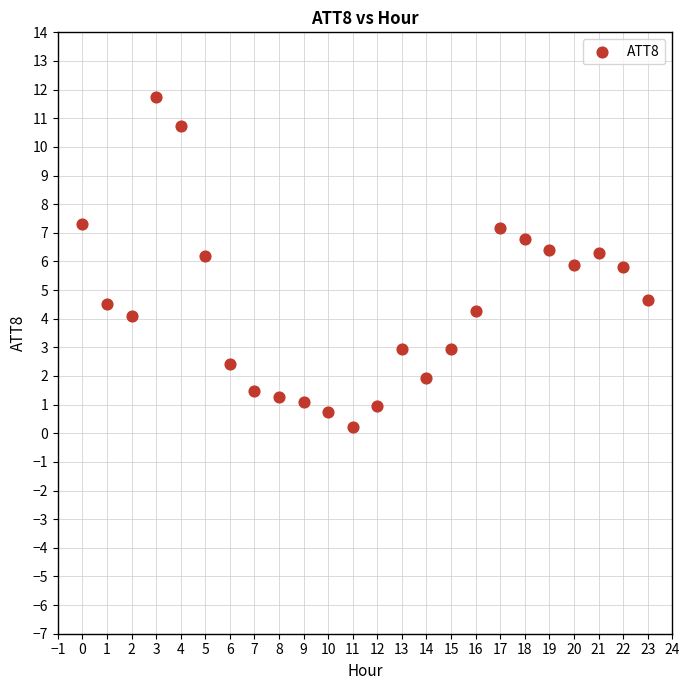

What is the range of Y values (max minus min)?

11.5